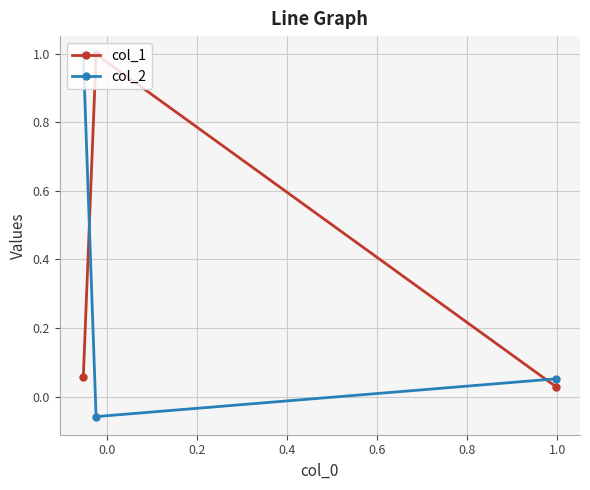

How many data points does each series have?

3